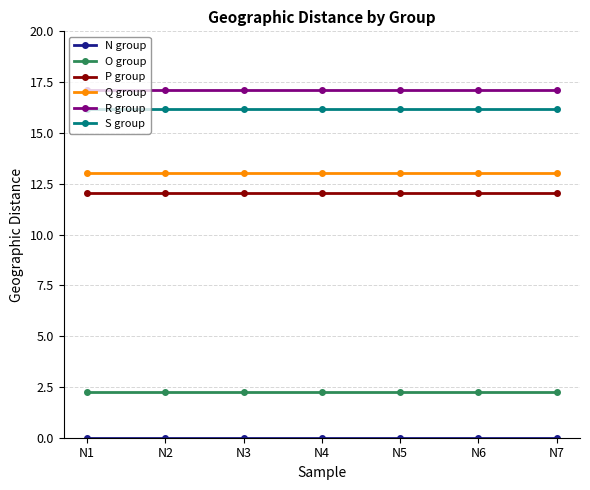

How many distinct data groups are displayed?

6